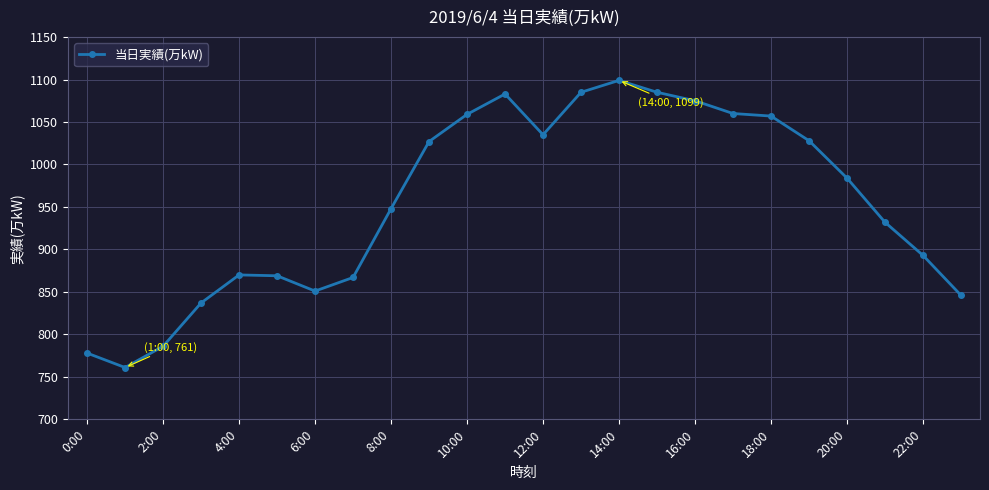

What is the minimum value shown in the chart?

761